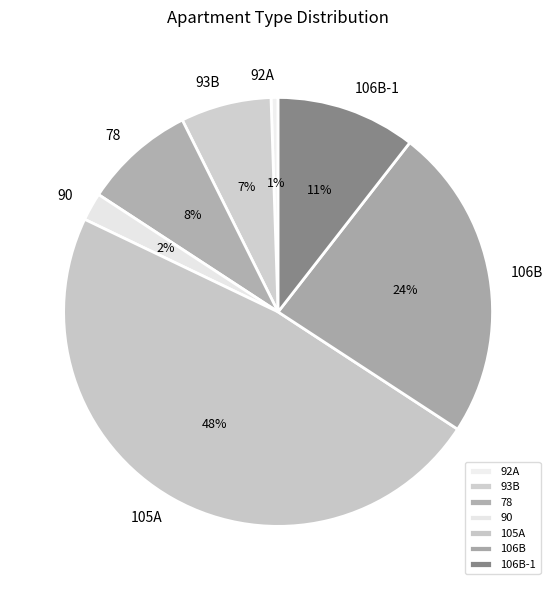

To the nearest percent, what is the difference between the 92A and 105A slice percentages?

47%